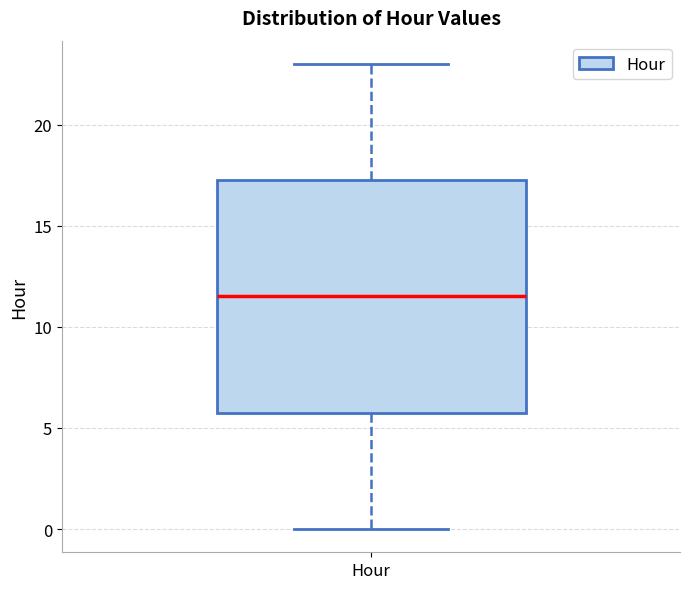

Where is the lower edge of the box for Hour on the y-axis? The values are not printed on the chart, so give them approximately, as read against the axis.

6.0